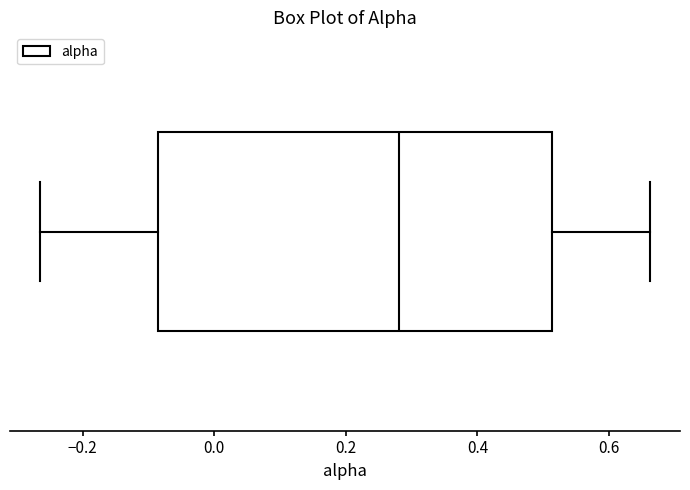

Transcribe this box plot: give where the median line is, the range the box spans, and where the two whiskers end, as read against the x-axis. The values are not printed on the chart, so give them approximately, as read against the axis.

median 0.28, box -0.08 to 0.52, whiskers -0.26 to 0.66